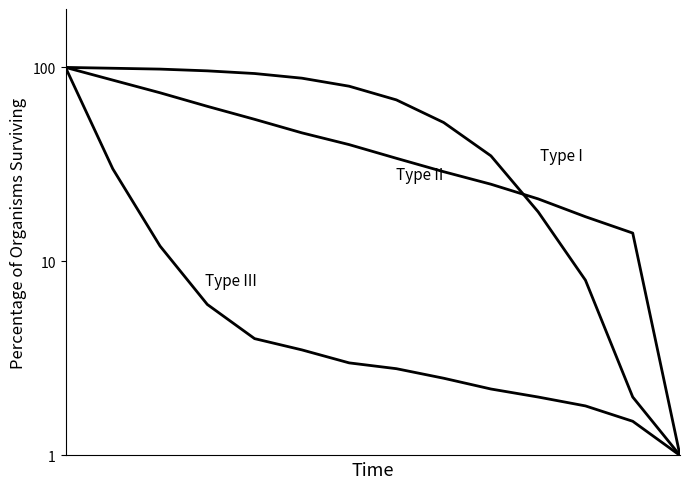

True or false: Type I and Type III cross at least once.

False